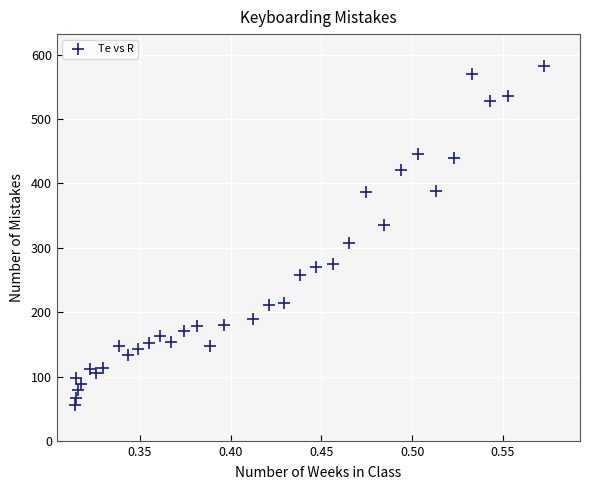

What Y value in the scatter plot is closest to 318?

308.2